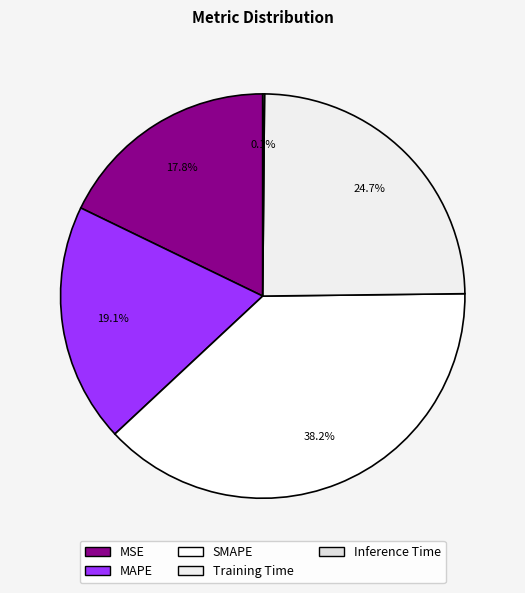

Is it true that SMAPE is 38% of the pie?

True